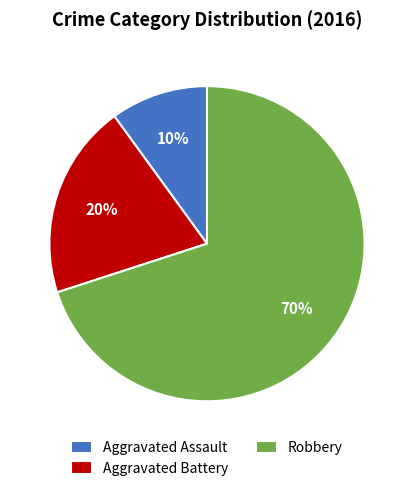

Is there any slice that represents more than half of the pie?

Yes